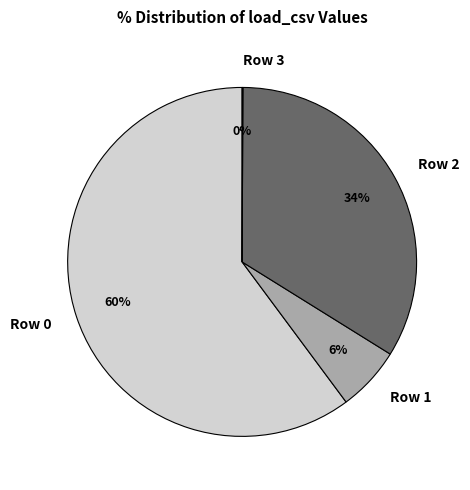

Does any single category account for the majority?

Yes